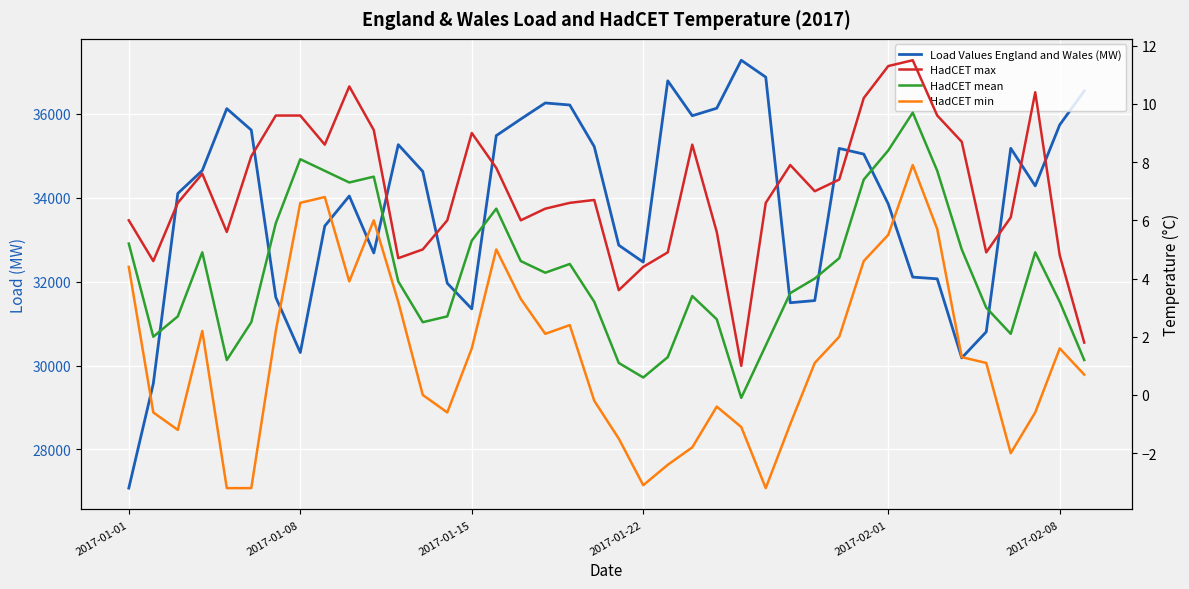

What is the difference between the maximum and minimum values in the HadCET max series?

10.5